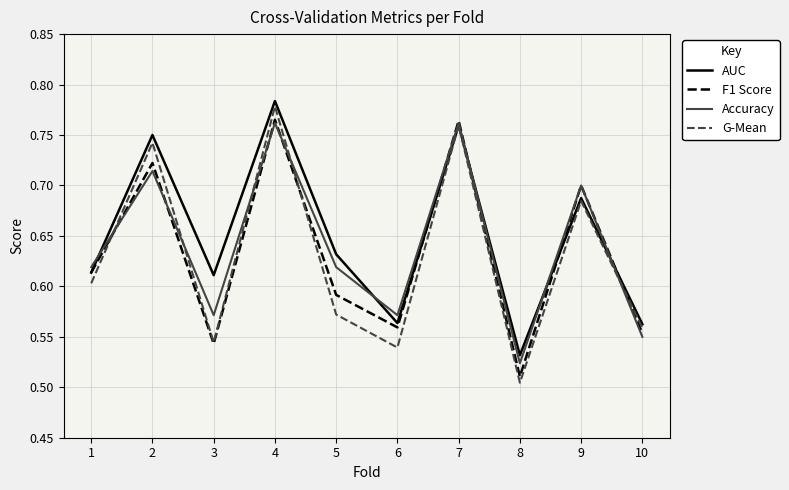

Which series has the largest total across all categories?

AUC